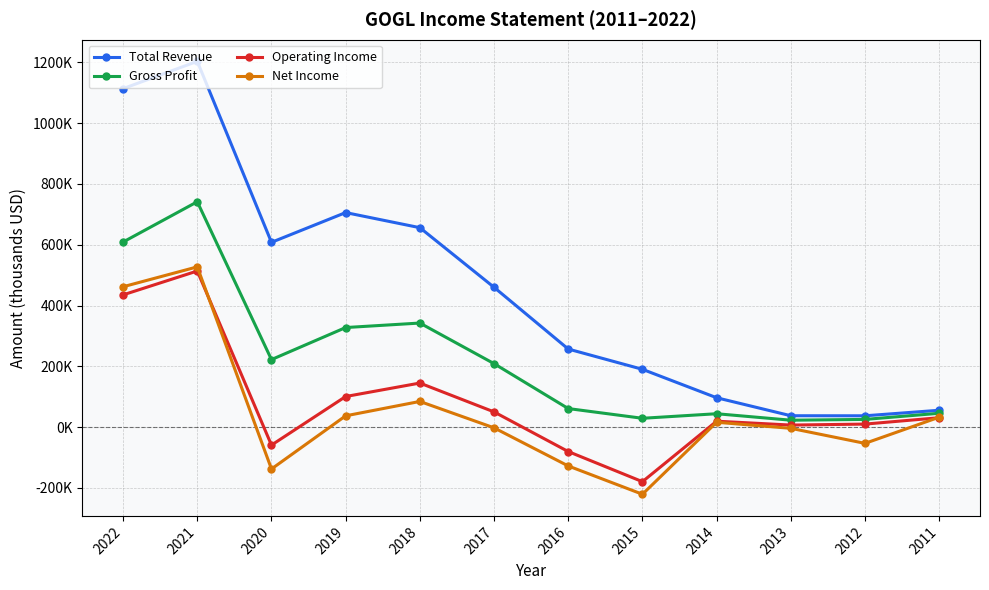

True or false: Net Income and Gross Profit cross at least once.

False